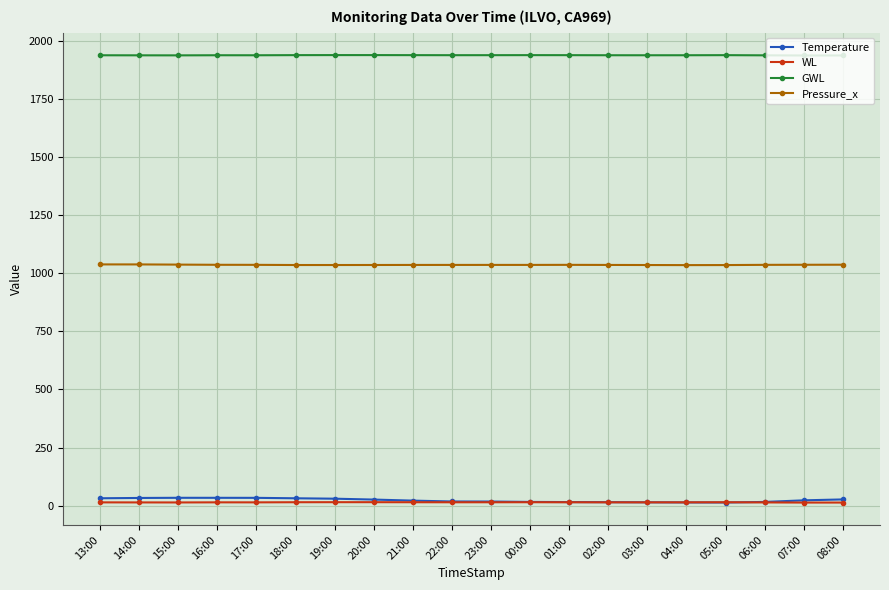

Rank the series by their maximum value, from highest to lowest.

GWL, Pressure_x, Temperature, WL